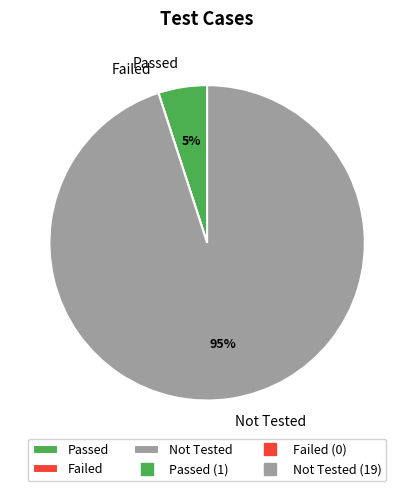

What is the ratio of the value at Not Tested to the value at Passed?

19.0